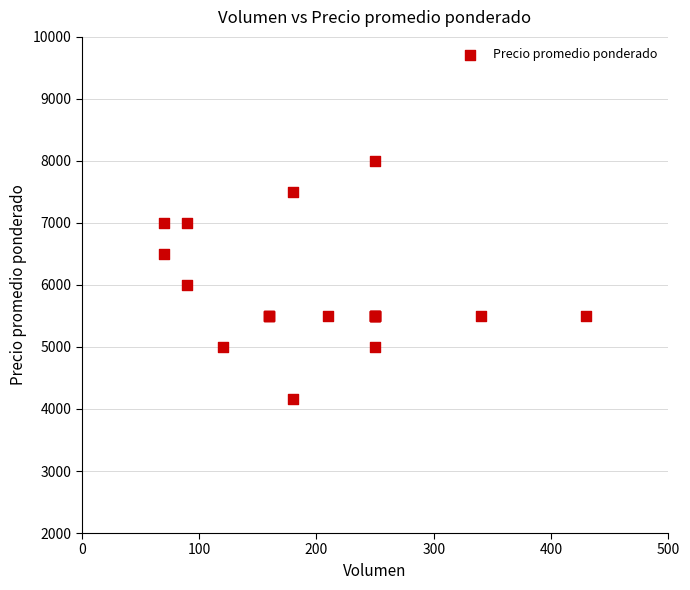

What Y value in the scatter plot is closest to 6083?

6000